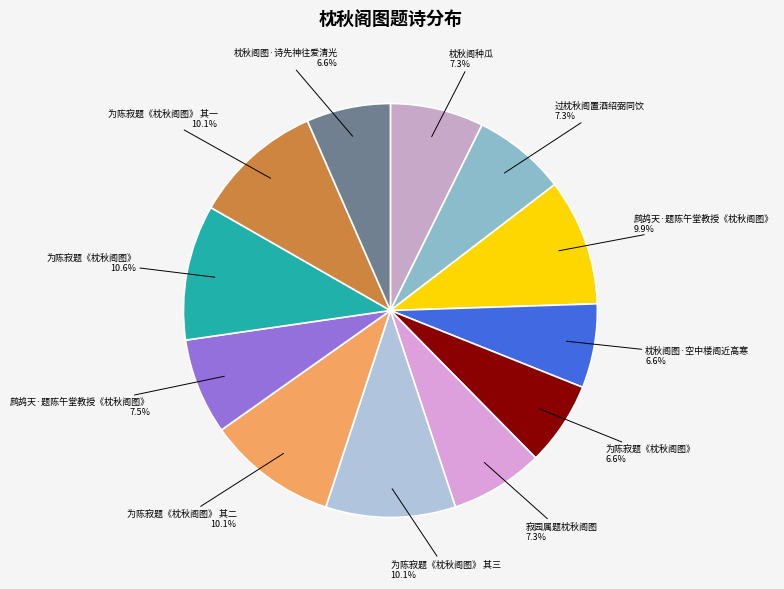

How many segments does this pie chart have?

12